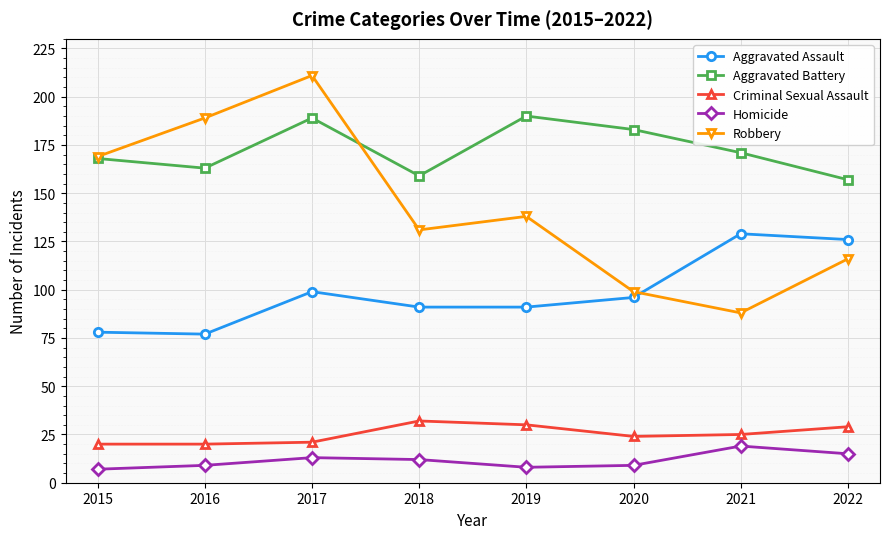

Is it true that Criminal Sexual Assault equals 48 at 2022?

False